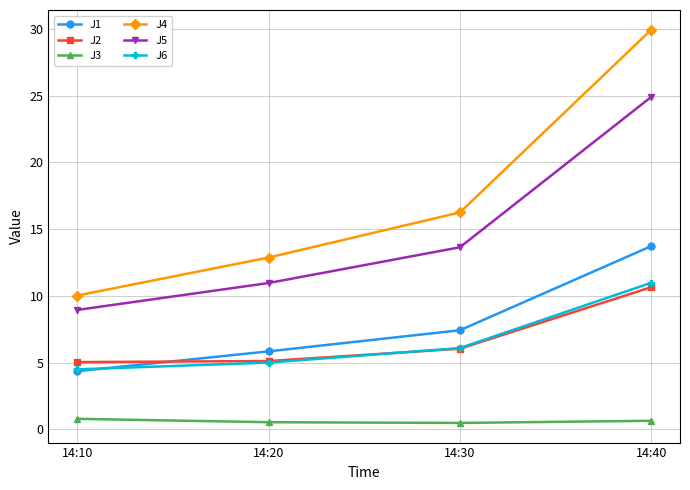

At which category is the sum across all series the highest?

14:40